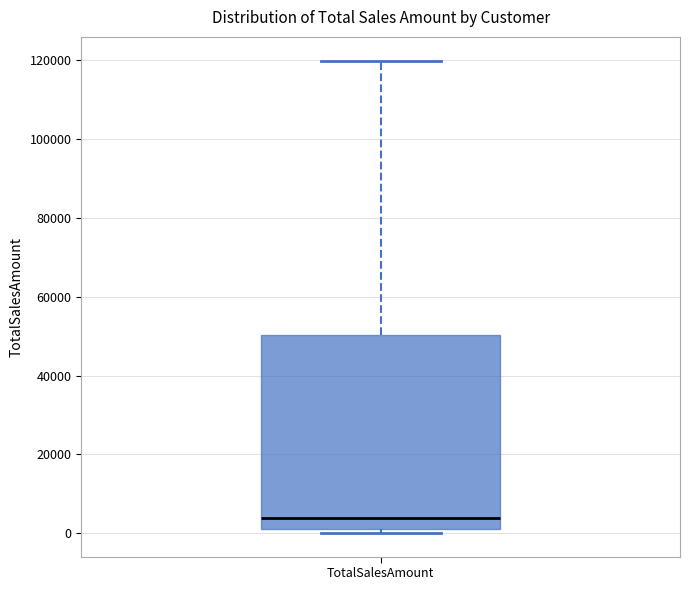

Transcribe this box plot: give where the median line is, the range the box spans, and where the two whiskers end, as read against the y-axis. The values are not printed on the chart, so give them approximately, as read against the axis.

median 4000, box 2000 to 50000, whiskers 0 to 120000